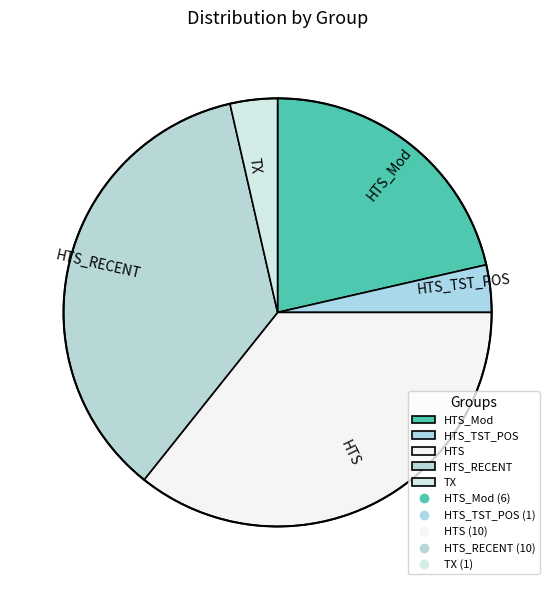

Do HTS_Mod and HTS_RECENT together represent more than half of the pie?

Yes